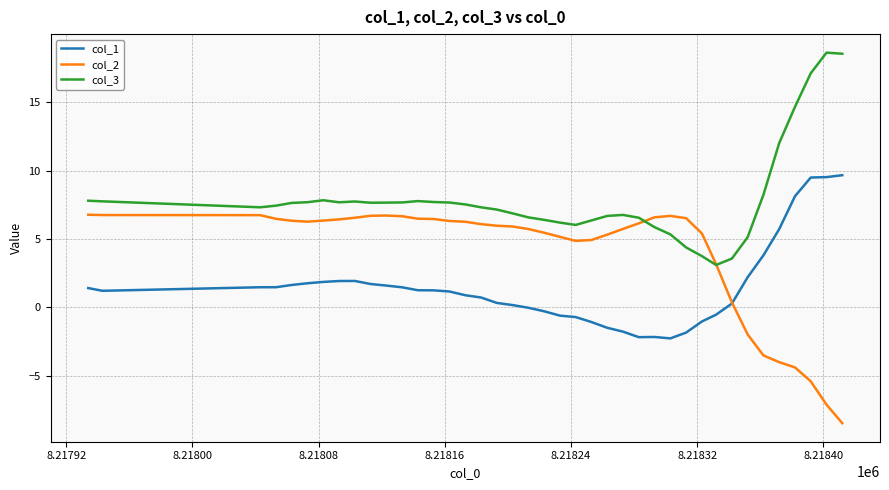

List the series in order of their peak value, highest first.

col_3, col_1, col_2